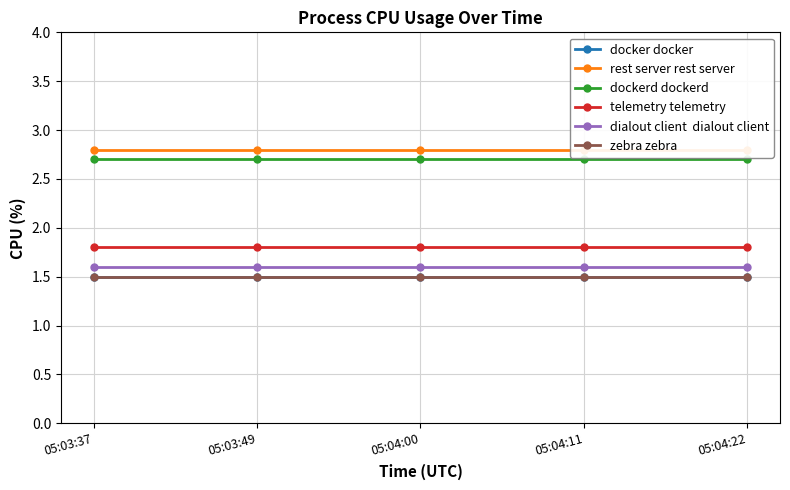

How many data points does each series have?

5